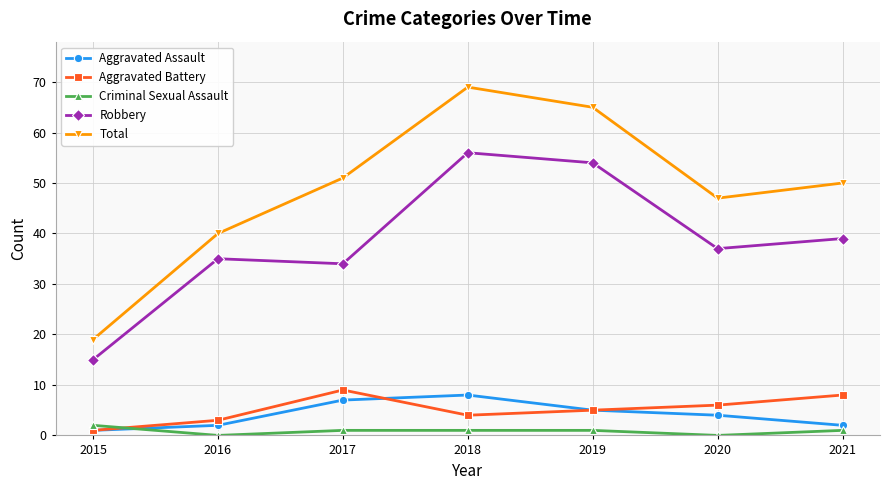

What is the difference between the maximum and minimum values in the Aggravated Assault series?

7